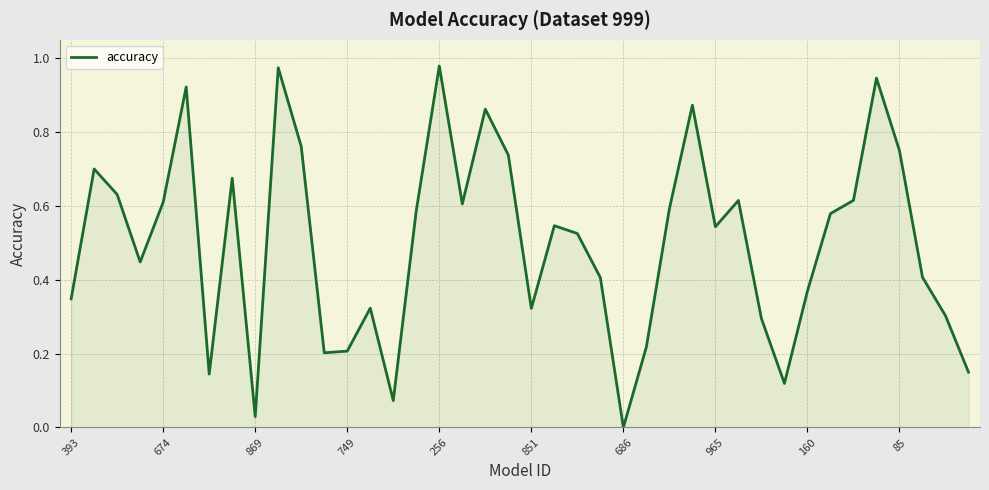

At which category does the chart reach its minimum across all series?

686